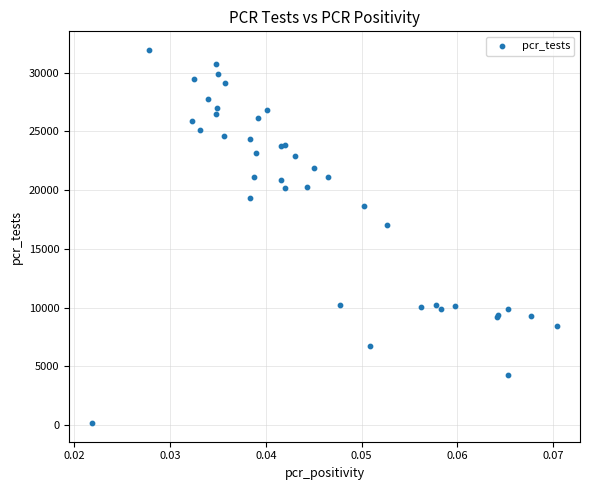

What Y value in the scatter plot is closest to 16060?

17013